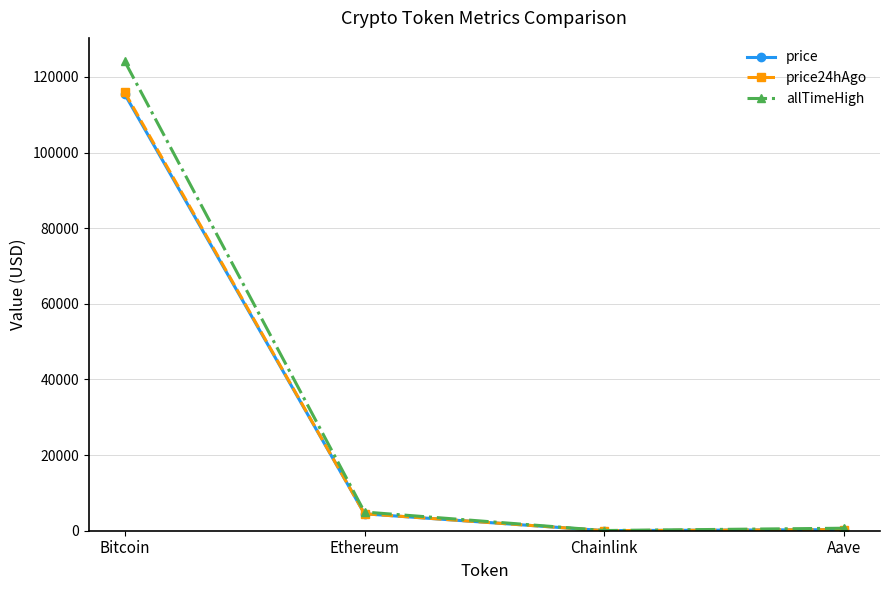

How many data points does each series have?

4